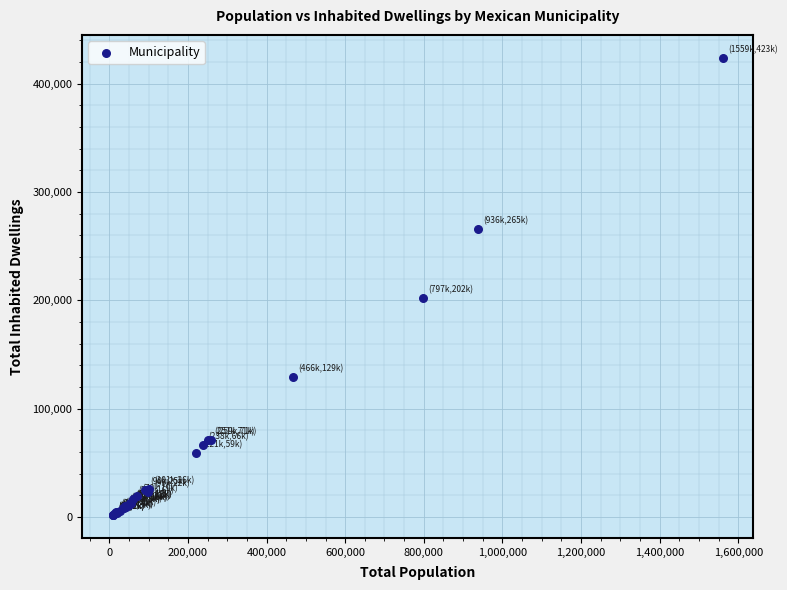

What Y value in the scatter plot is closest to 212943?

202141